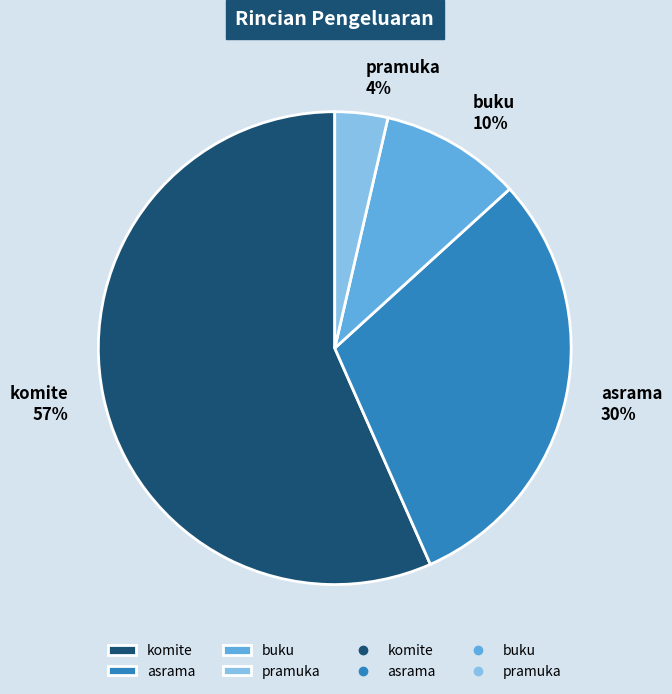

Combined, do asrama and buku account for over 50%?

No